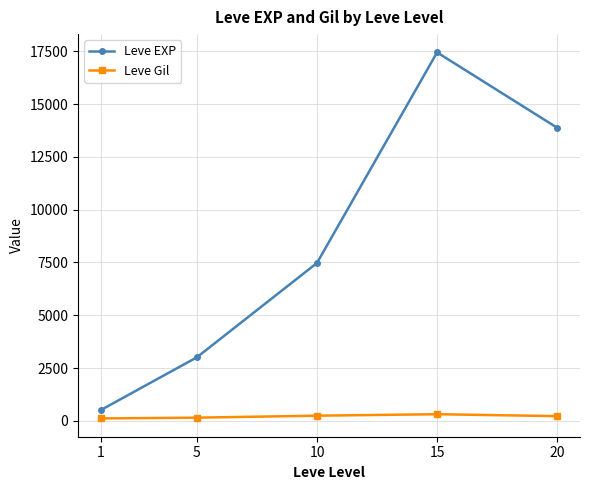

What is the sum of all Leve EXP values?

42315.2